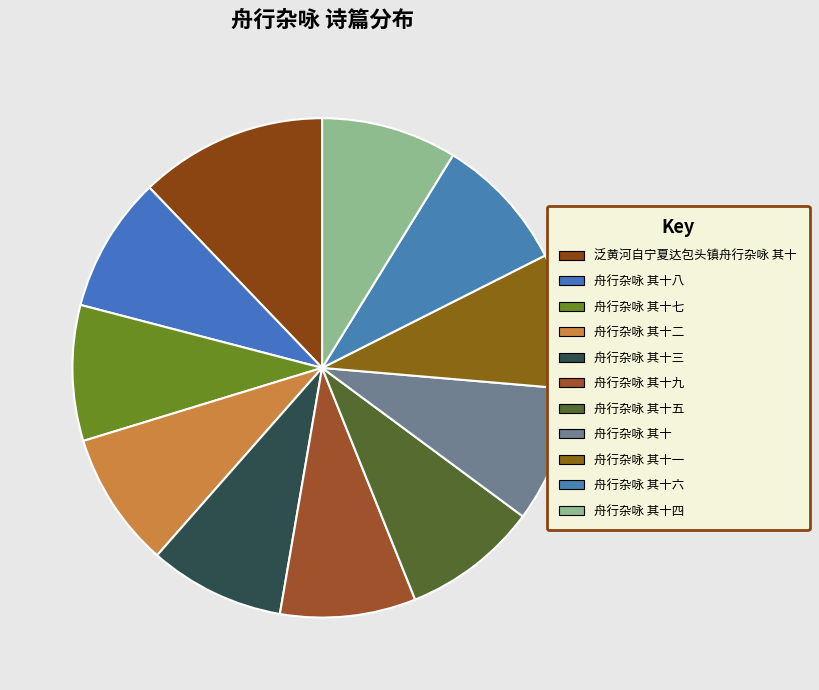

Rank the categories by value from lowest to highest.

舟行杂咏 其十, 舟行杂咏 其十一, 舟行杂咏 其十二, 舟行杂咏 其十三, 舟行杂咏 其十四, 舟行杂咏 其十五, 舟行杂咏 其十六, 舟行杂咏 其十七, 舟行杂咏 其十八, 舟行杂咏 其十九, 泛黄河自宁夏达包头镇舟行杂咏 其十